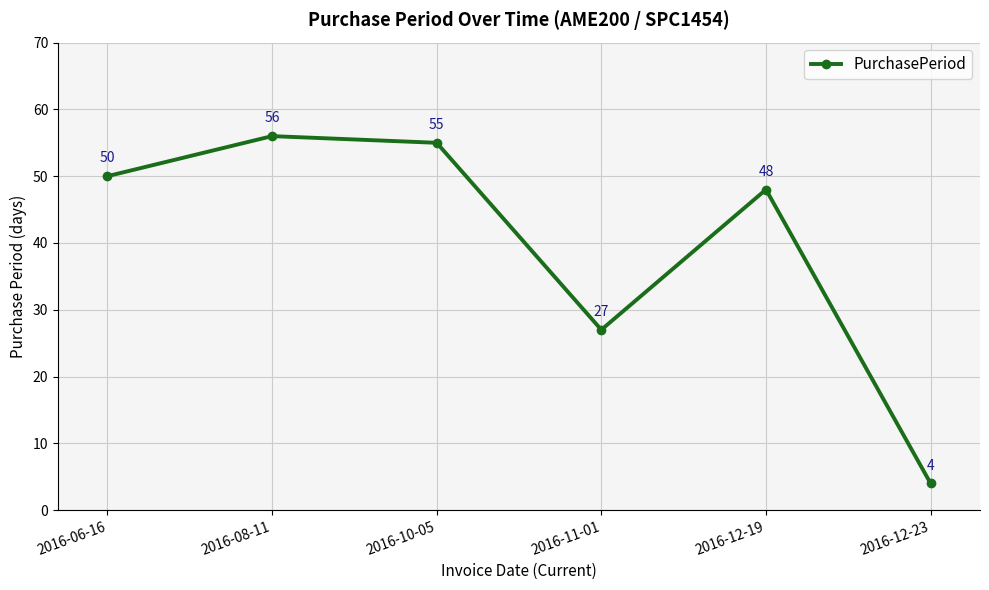

Reading right to left, transcribe all the data shown in this chart.

4	48	27	55	56	50